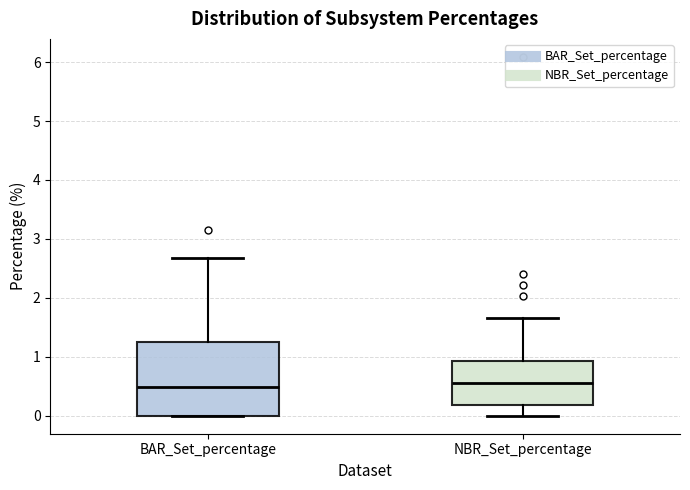

Comparing the boxes themselves (not the whiskers), which one is the tallest?

BAR_Set_percentage